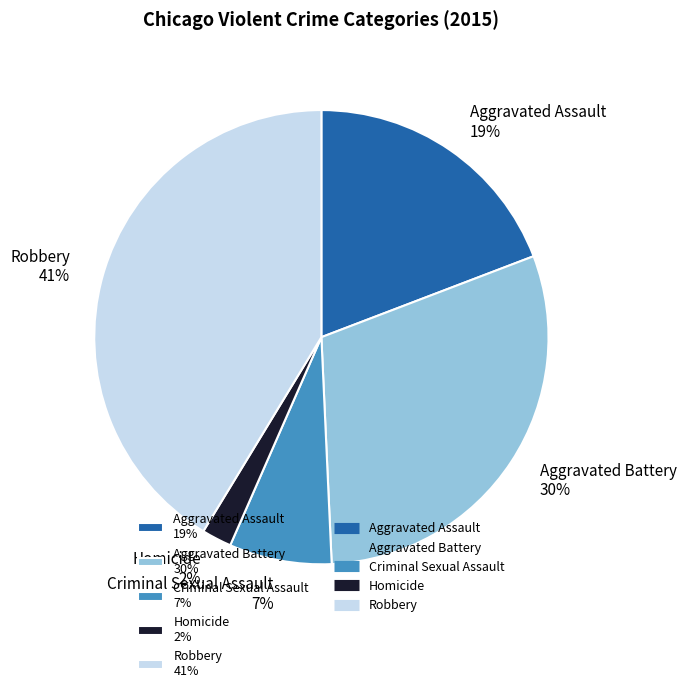

Combined, do Criminal Sexual Assault and Aggravated Battery account for over 50%?

No